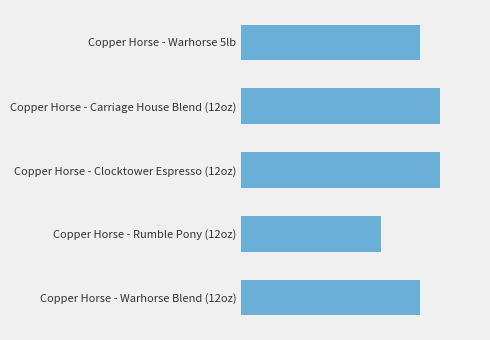

Where does the data first go above 9?

Copper Horse - Carriage House Blend (12oz)